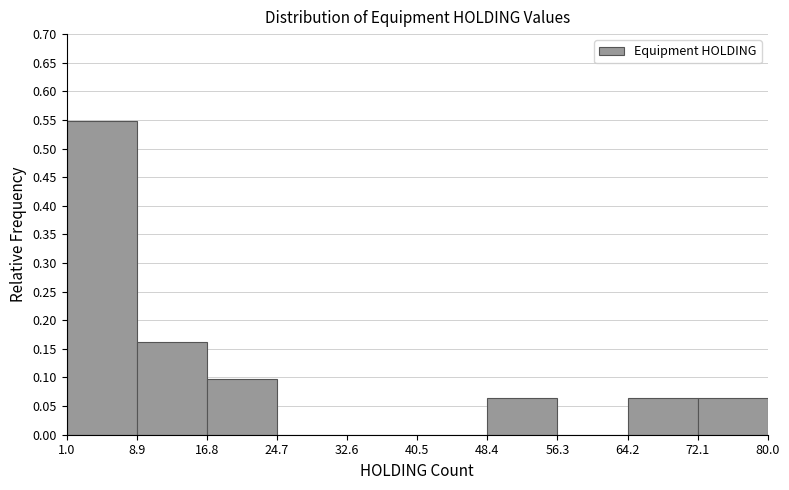

Over which range of the x-axis is the bar tallest?

1.0 to 8.9